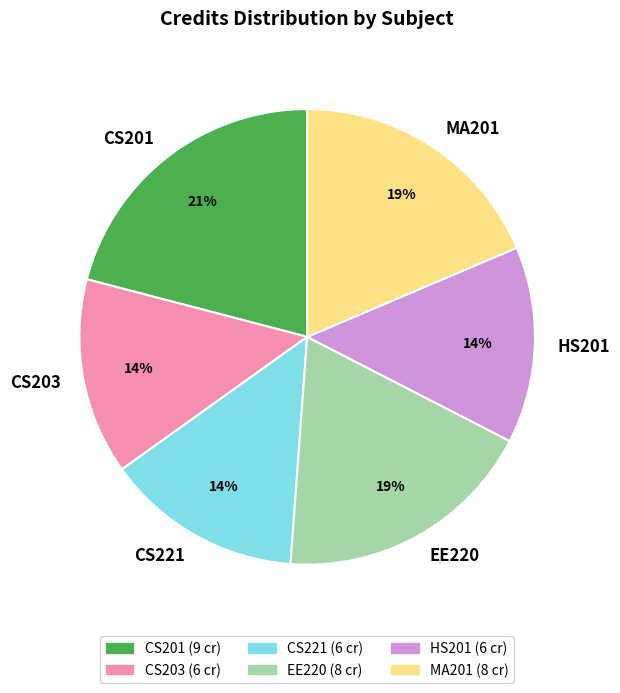

What percentage is the CS221 slice, to the nearest percent?

14%